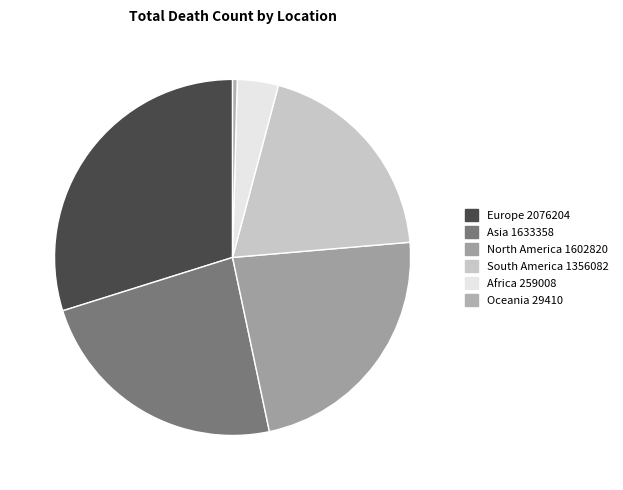

How many slices are in this pie chart?

6